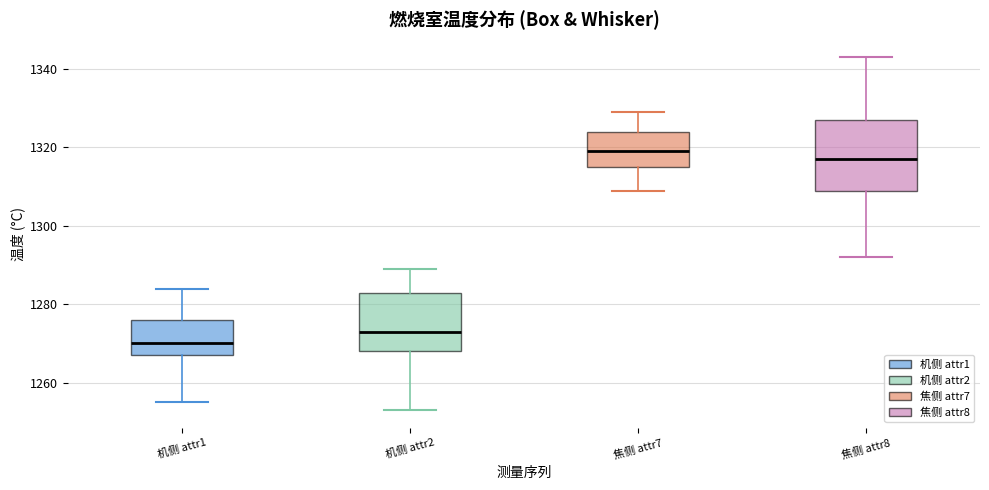

Reading left to right, read every box against the y-axis: the position of its median line, the range the box covers, and the ends of its whiskers. The values are not printed on the chart, so give them approximately, as read against the axis.

机侧 attr1: median 1270, box 1268 to 1276, whiskers 1256 to 1284
机侧 attr2: median 1274, box 1268 to 1284, whiskers 1254 to 1290
焦侧 attr7: median 1320, box 1316 to 1324, whiskers 1310 to 1330
焦侧 attr8: median 1318, box 1310 to 1328, whiskers 1292 to 1344